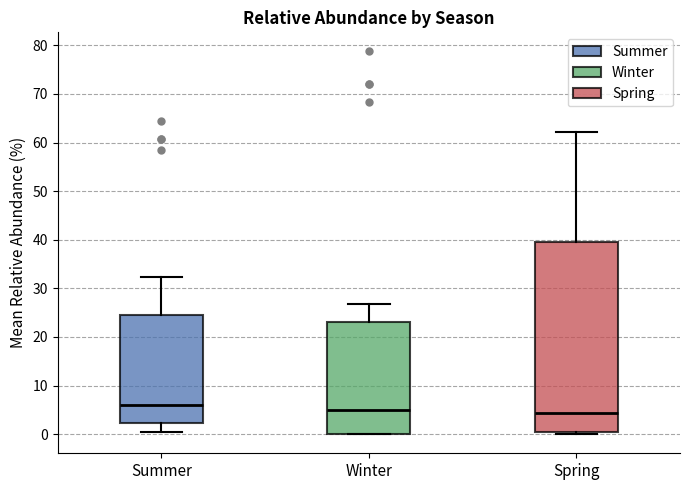

Reading left to right, transcribe this box plot: for each box, give where its median line is, the range the box spans, and where its two whiskers end, as read against the y-axis. The values are not printed on the chart, so give them approximately, as read against the axis.

Summer: median 6, box 2 to 24, whiskers 0 to 32
Winter: median 5, box 0 to 23, whiskers 0 to 27
Spring: median 4, box 0 to 39, whiskers 0 (just below the box's lower edge) to 62